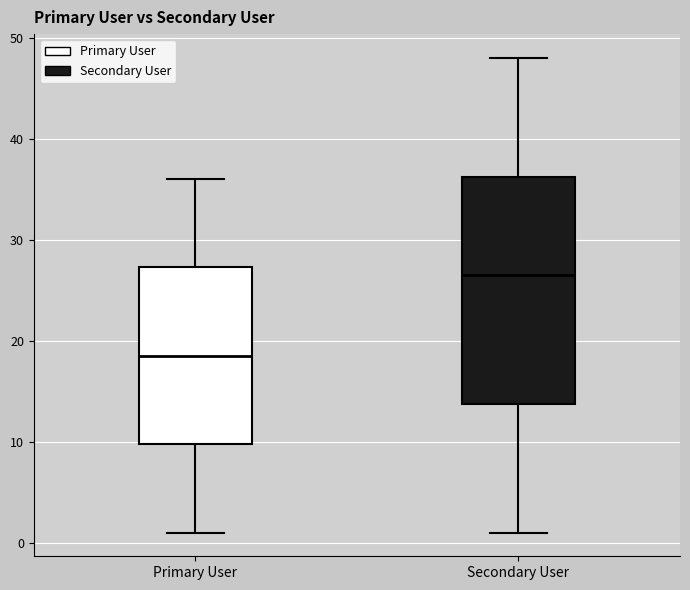

Where does the median line of the box for Secondary User sit on the y-axis? The values are not printed on the chart, so give them approximately, as read against the axis.

27